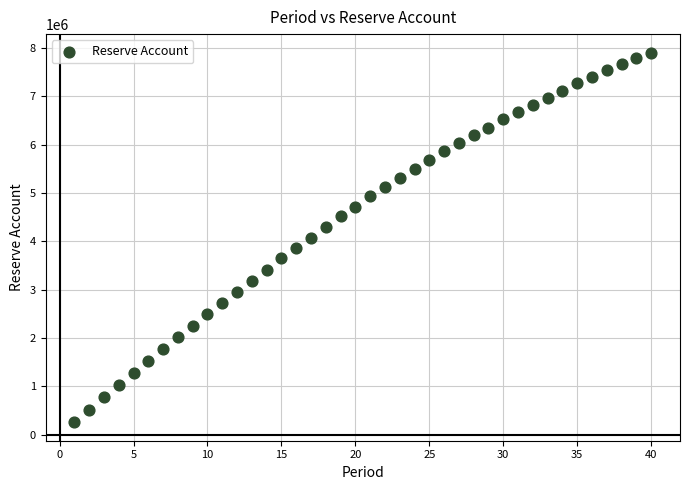

What is the range of Y values (max minus min)?

7644904.1